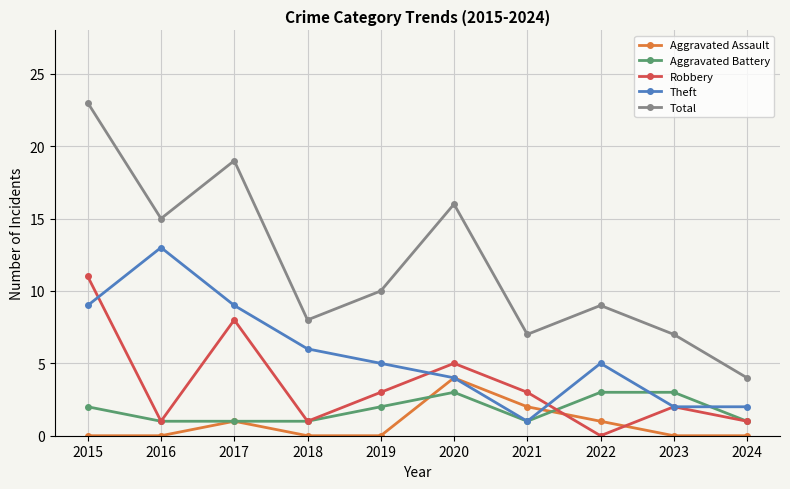

At which category is the sum across all series the highest?

2015